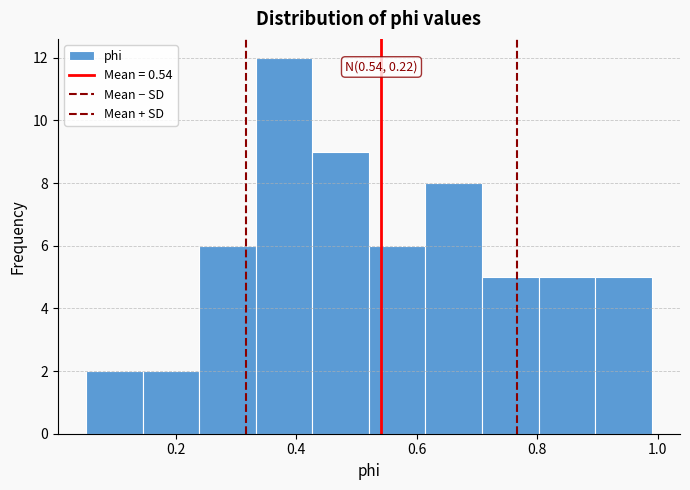

Over which range of the x-axis is the bar tallest?

0.34 to 0.42